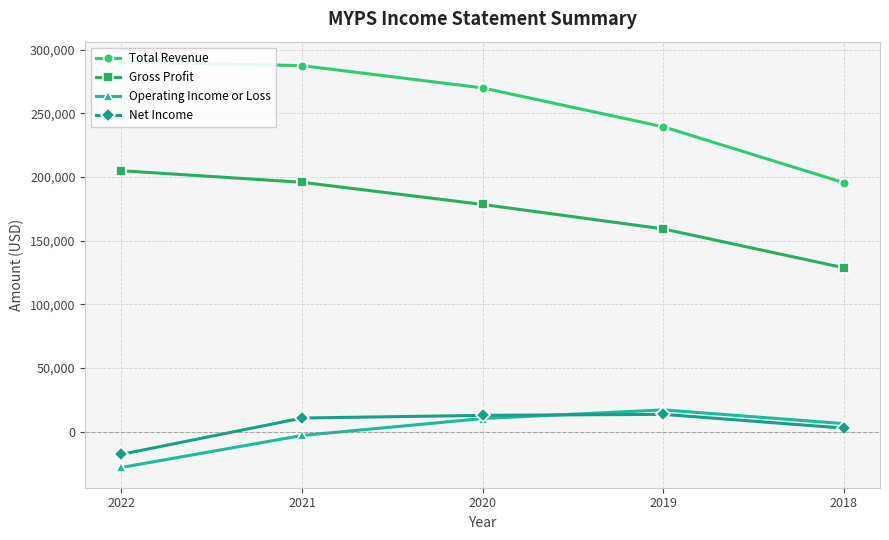

What is the sum of the Gross Profit values at 2022 and 2021?

400700